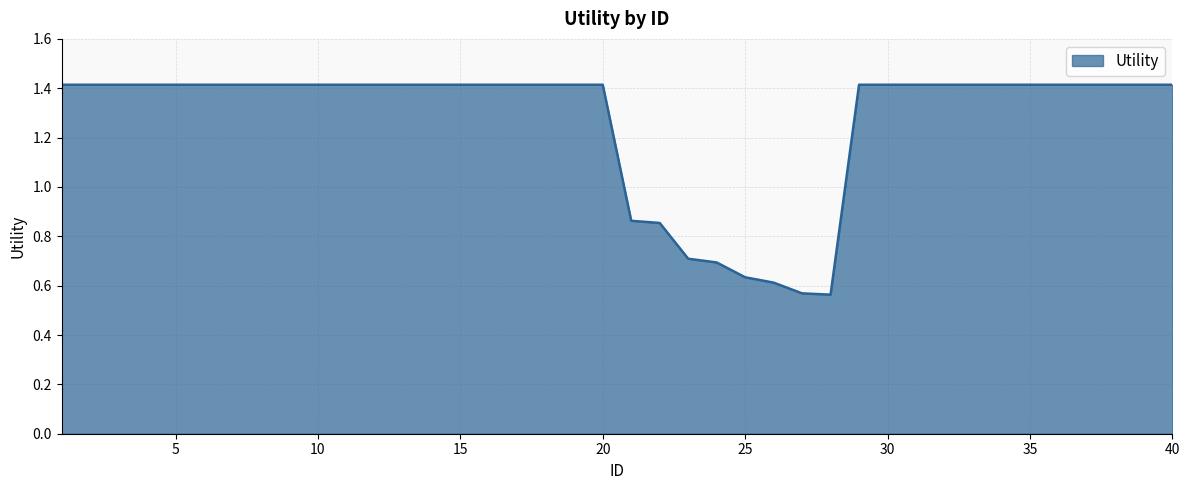

Does the chart have visible grid lines?

Yes